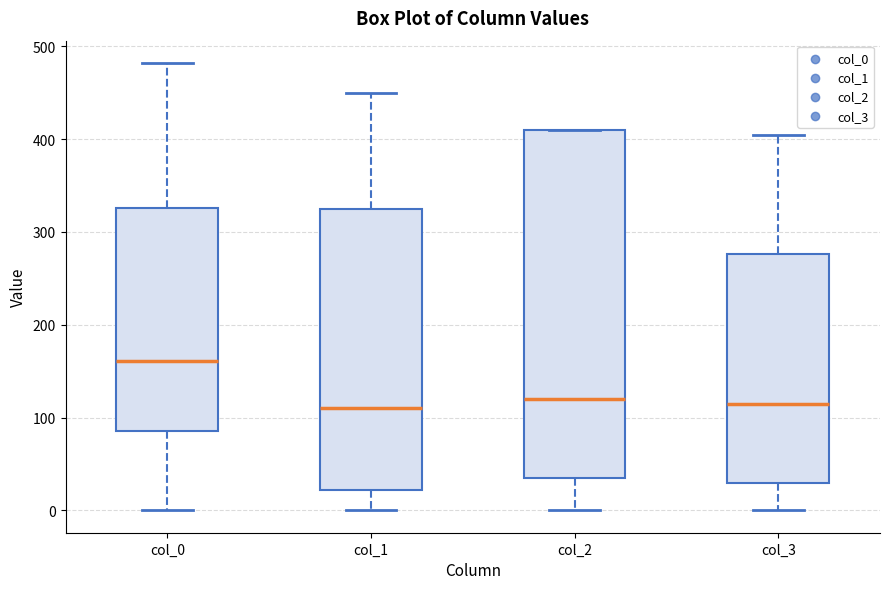

Which box's median line is the highest?

col_0